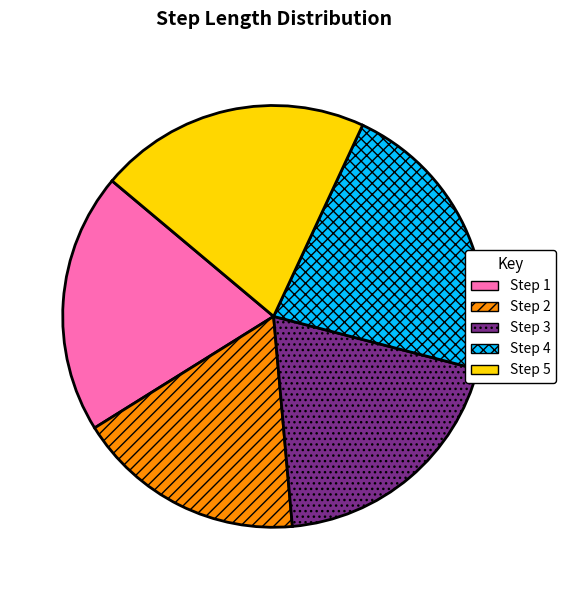

Does any single category account for the majority?

No